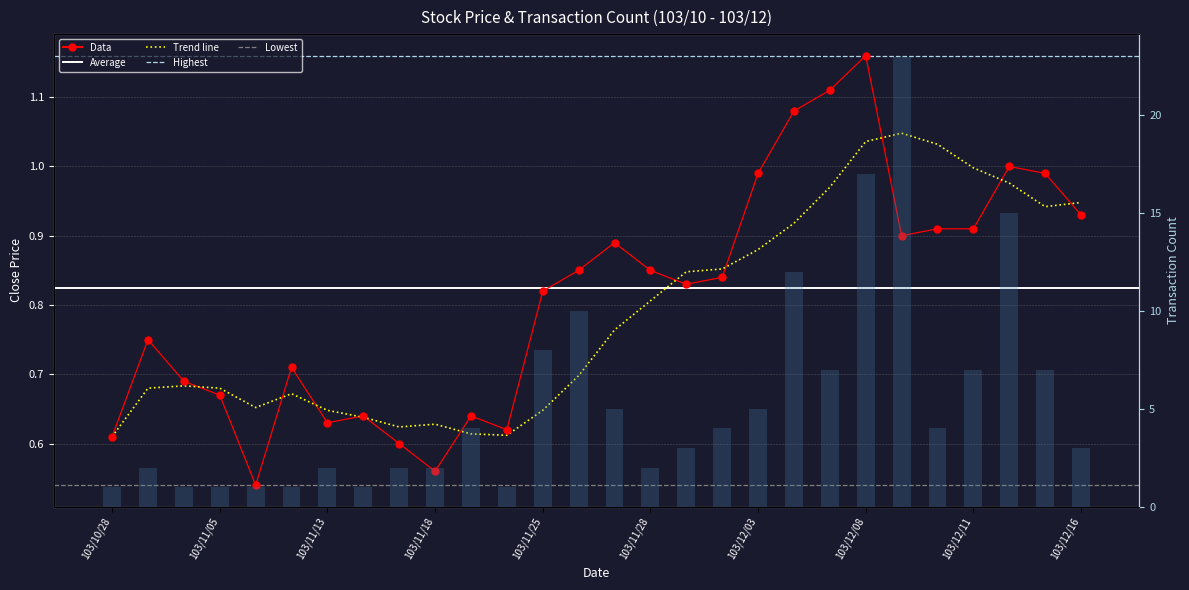

At which category is the sum across all series the highest?

103/12/09